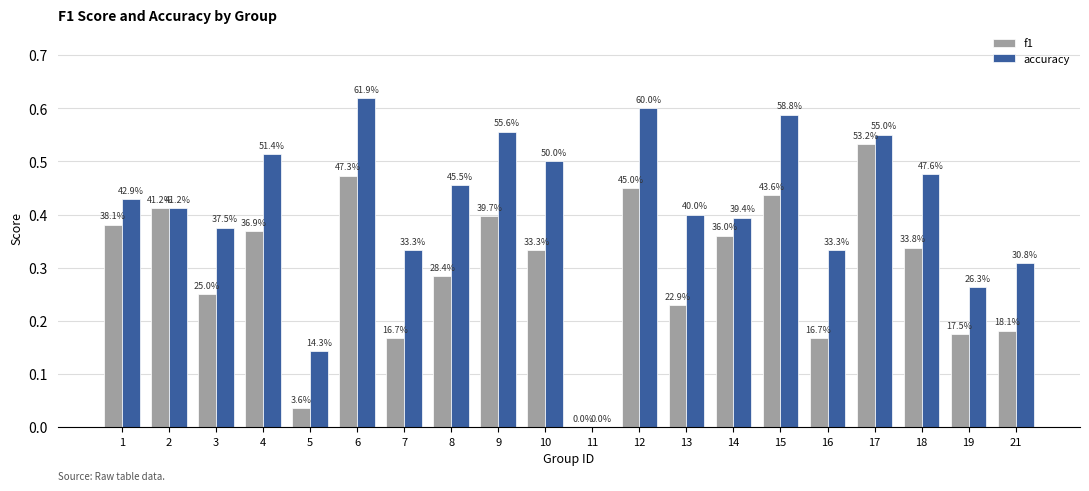

Reading right to left, list all the values displayed in this chart.

f1: 21=0.2	19=0.2	18=0.3	17=0.5	16=0.2	15=0.4	14=0.4	13=0.2	12=0.5	11=0.0	10=0.3	9=0.4	8=0.3	7=0.2	6=0.5	5=0.0	4=0.4	3=0.2	2=0.4	1=0.4
accuracy: 21=0.3	19=0.3	18=0.5	17=0.6	16=0.3	15=0.6	14=0.4	13=0.4	12=0.6	11=0.0	10=0.5	9=0.6	8=0.5	7=0.3	6=0.6	5=0.1	4=0.5	3=0.4	2=0.4	1=0.4